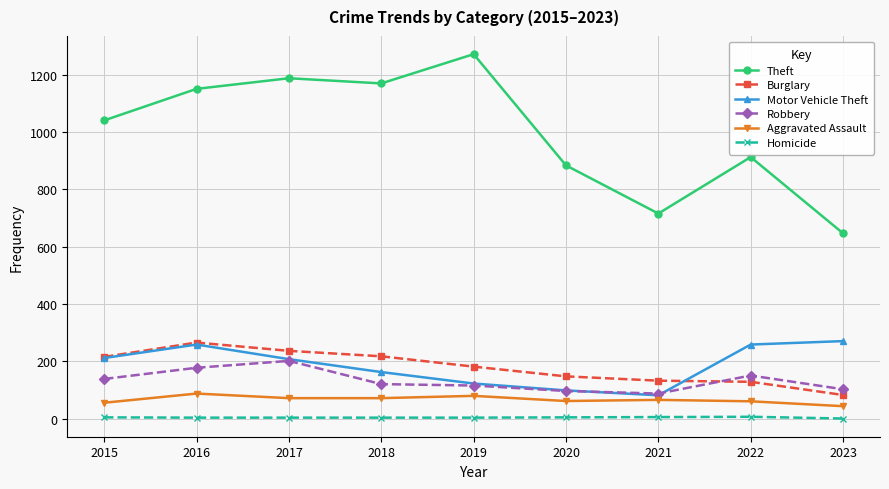

In Homicide, how many points are higher than both neighbors (excluding endpoints)?

1